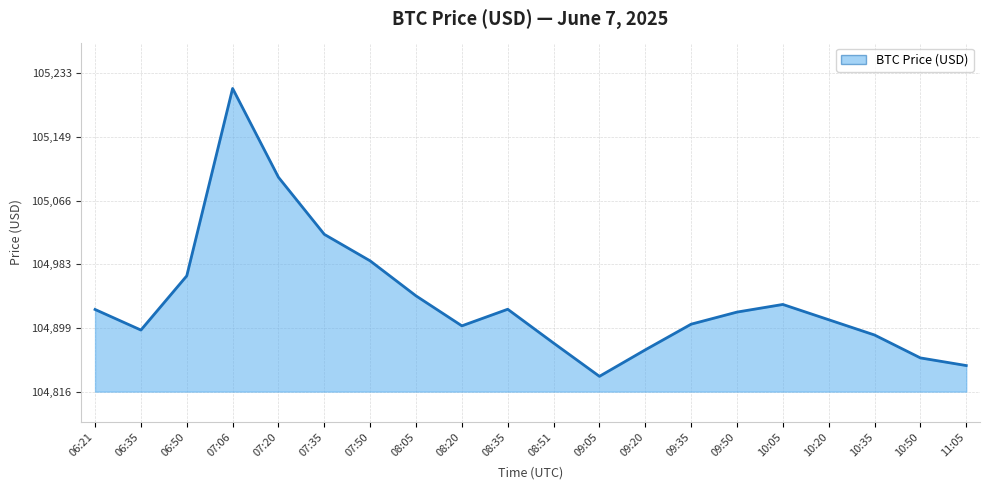

What position from the right is 06:35?

19